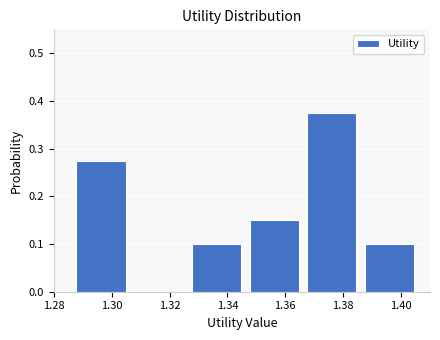

Reading left to right, list every bar in this chart as the range it spans on the x-axis followed by its height. Neither the bar edges nor the heights are printed on the chart, so give them approximately, as read against the axes.

1.286 to 1.306: 0.28
1.306 to 1.326: 0
1.326 to 1.346: 0.10
1.346 to 1.366: 0.15
1.366 to 1.386: 0.38
1.386 to 1.406: 0.10